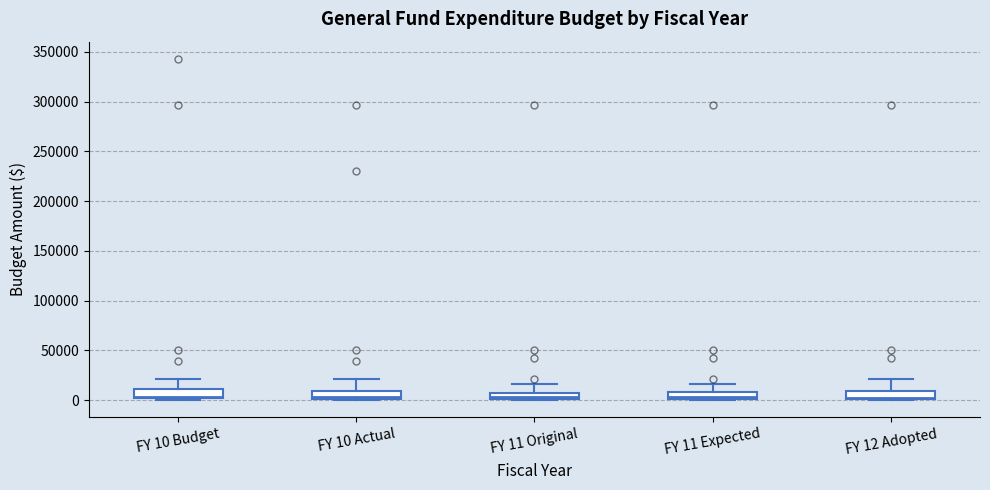

Where is the lower edge of the box for FY 11 Expected on the y-axis? The values are not printed on the chart, so give them approximately, as read against the axis.

0